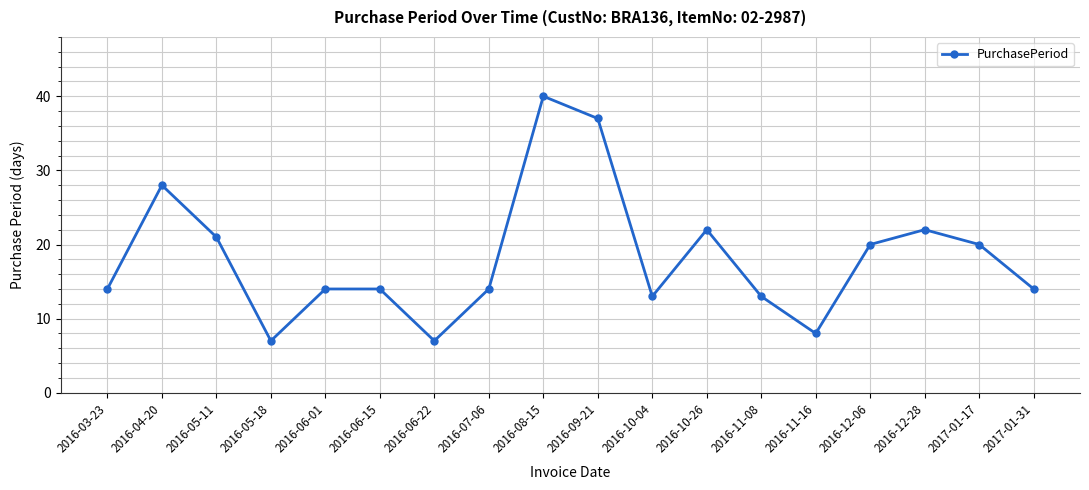

Where is the first local minimum?

2016-05-18